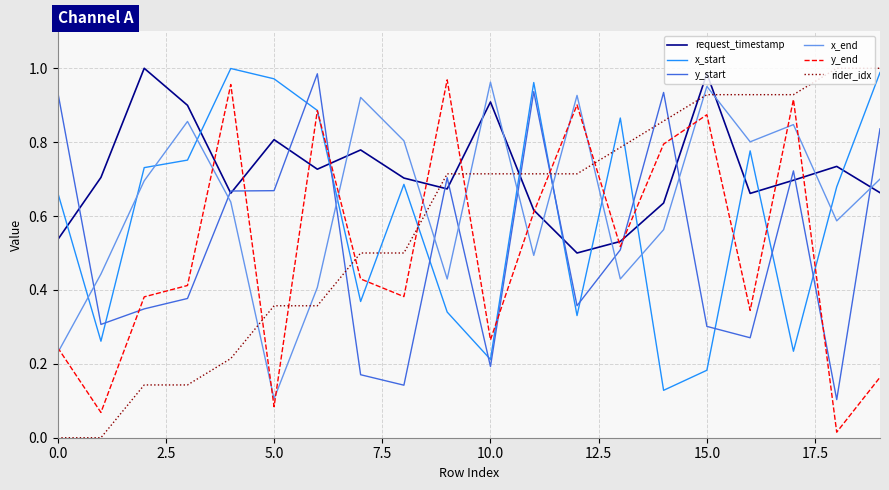

How many lines are shown in the chart?

6